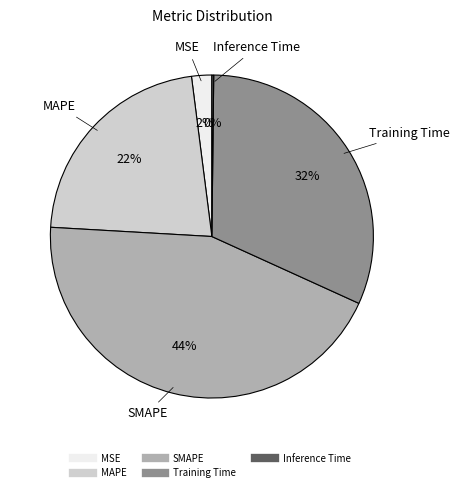

To the nearest percent, what is the combined percentage of MSE and SMAPE?

46%